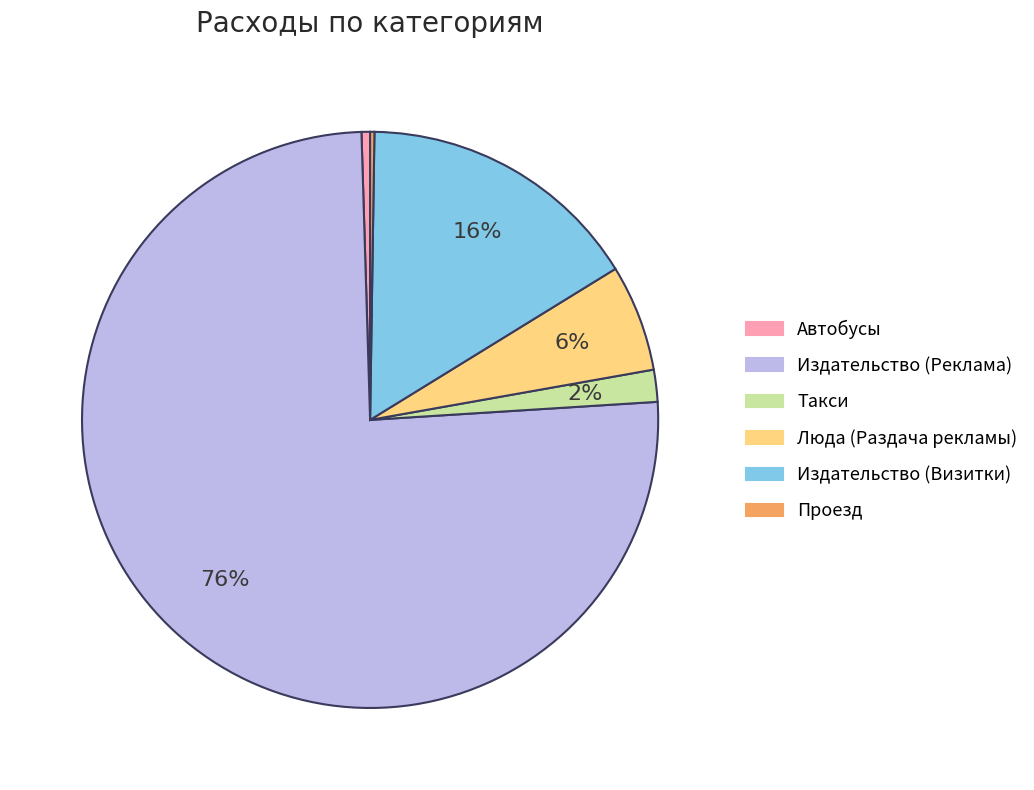

What is the ratio of the value at Люда (Раздача рекламы) to the value at Издательство (Визитки)?

0.4